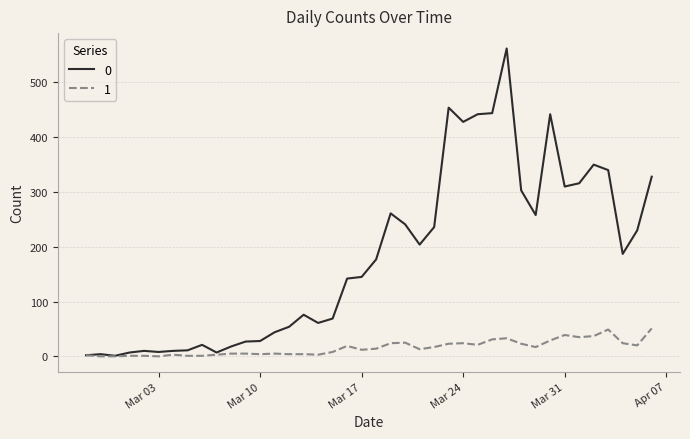

List the series in order of their peak value, lowest first.

1, 0